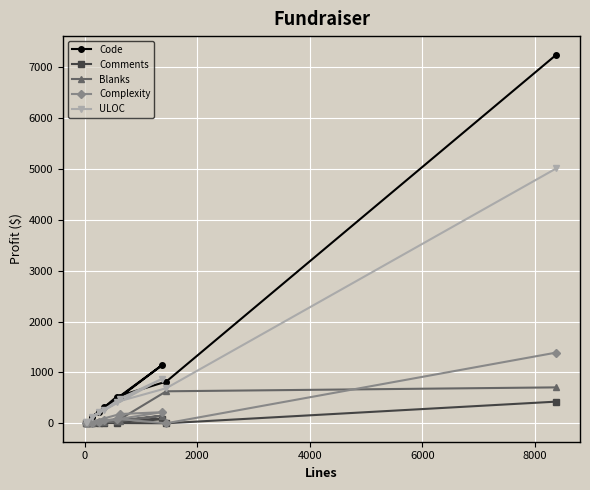

What is the maximum value for Blanks?

706